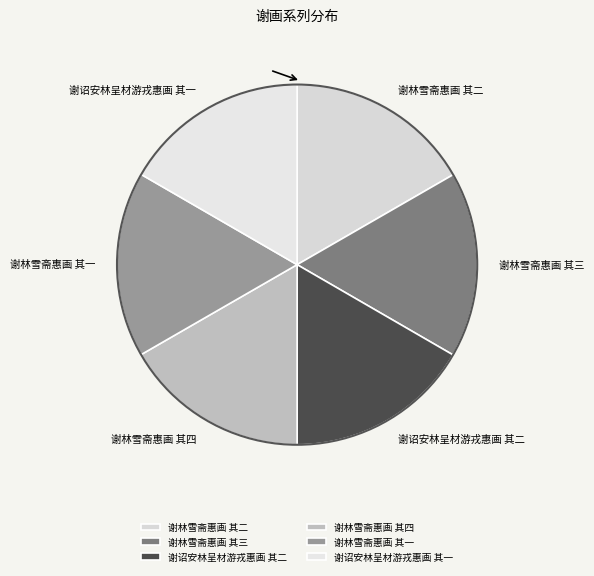

Does 谢林雪斋惠画 其四 account for over 50% of the chart?

No